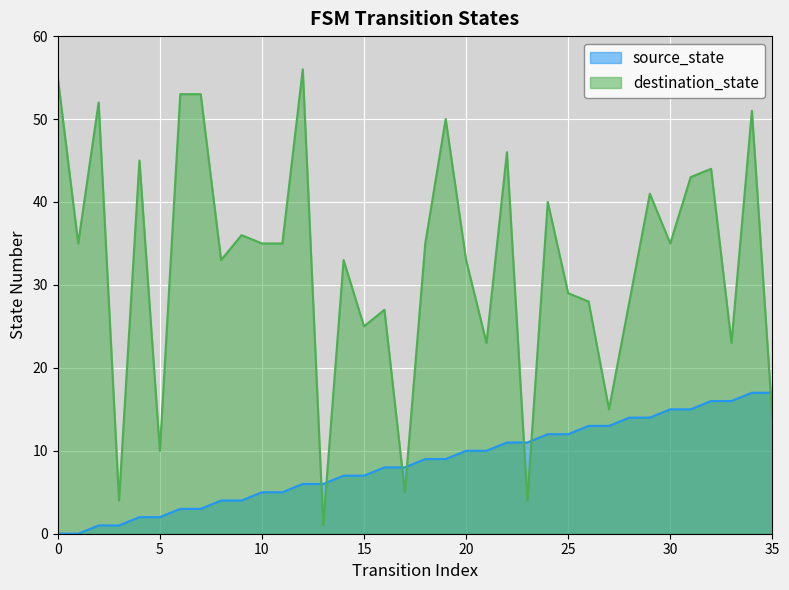

True or false: destination_state has more than 0 points higher than both neighbors.

True